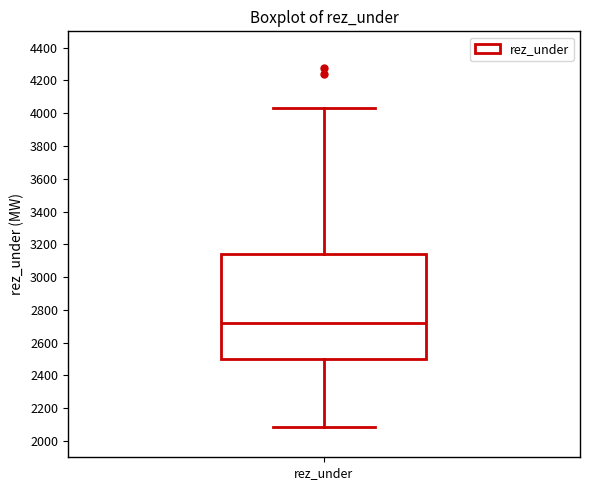

Transcribe this box plot: give where the median line is, the range the box spans, and where the two whiskers end, as read against the y-axis. The values are not printed on the chart, so give them approximately, as read against the axis.

median 2720, box 2500 to 3140, whiskers 2080 to 4020